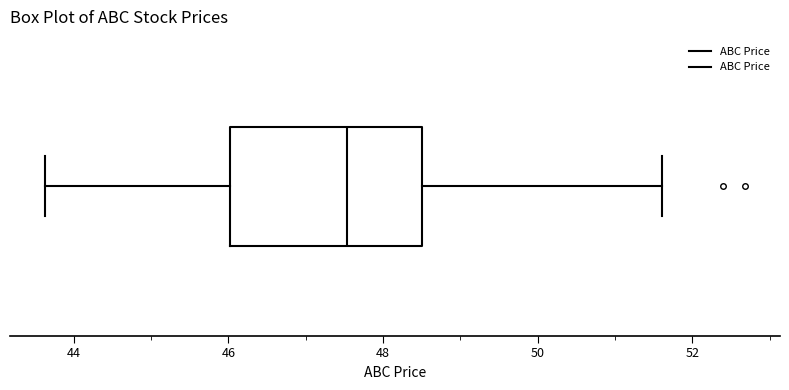

Transcribe this box plot: give where the median line is, the range the box spans, and where the two whiskers end, as read against the x-axis. The values are not printed on the chart, so give them approximately, as read against the axis.

median 47.6, box 46.0 to 48.6, whiskers 43.6 to 51.6